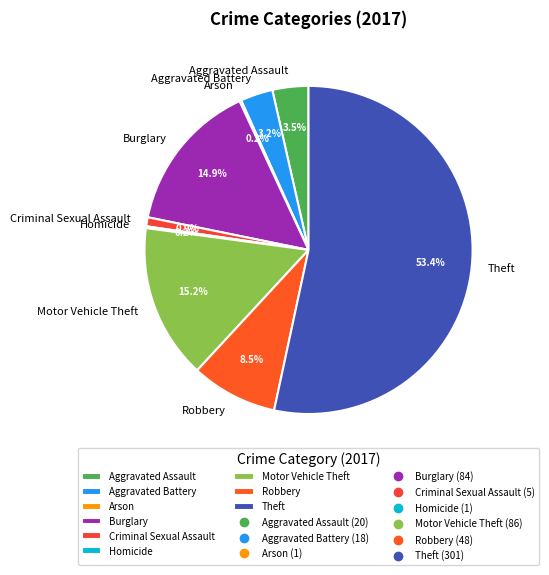

What percentage is NOT represented by Burglary?

85.1%